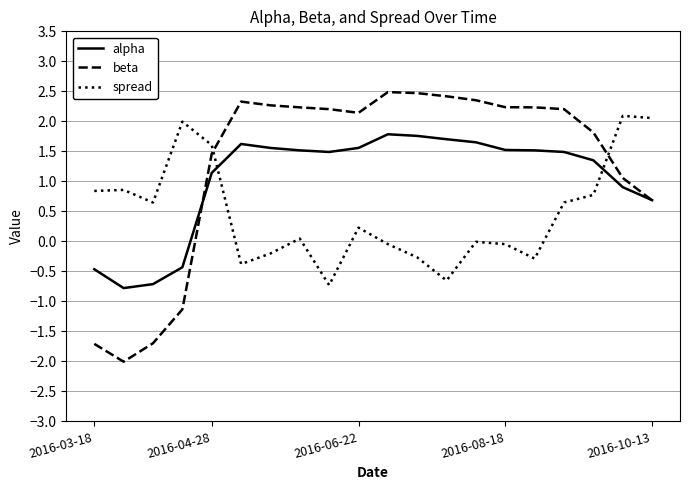

How many intersections are there between spread and beta?

2